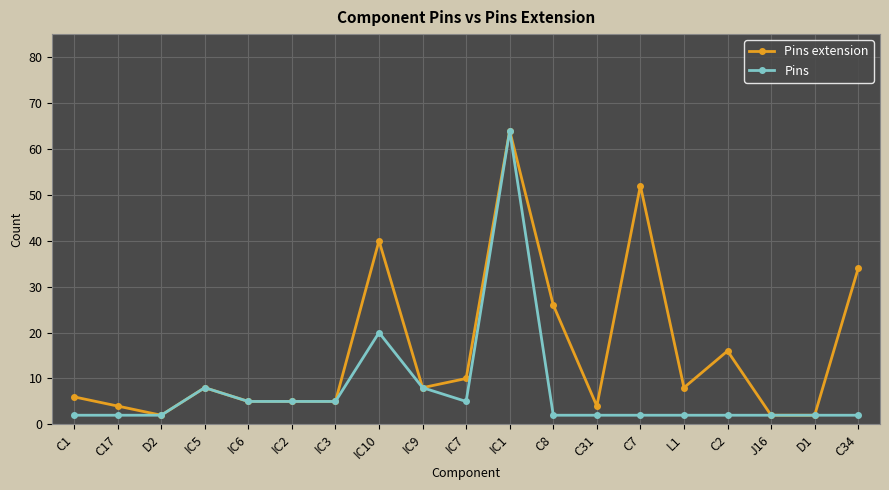

What is the approximate value of Pins extension at IC1?

64